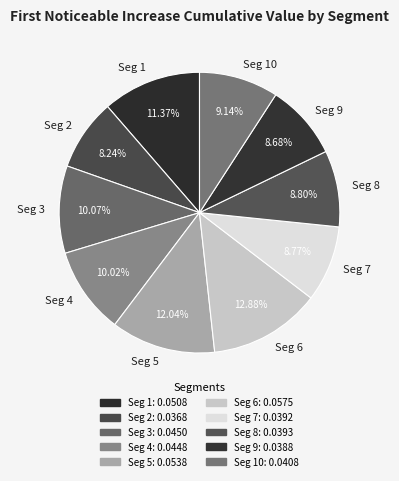

Is there any slice that represents more than half of the pie?

No